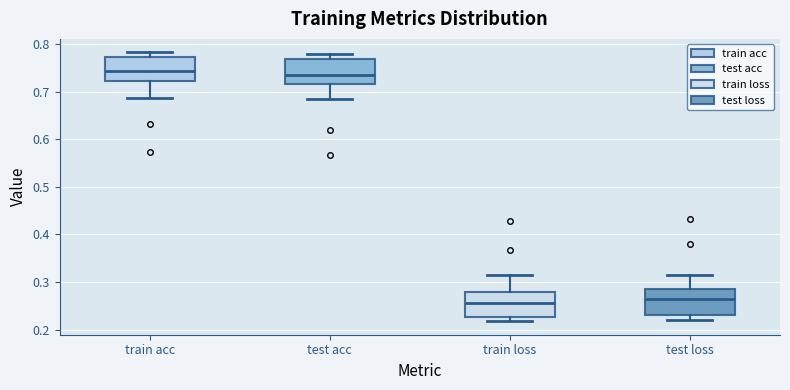

Reading left to right, read every box against the y-axis: the position of its median line, the range the box covers, and the ends of its whiskers. The values are not printed on the chart, so give them approximately, as read against the axis.

train acc: median 0.74, box 0.72 to 0.77, whiskers 0.69 to 0.78
test acc: median 0.74, box 0.72 to 0.77, whiskers 0.69 to 0.78
train loss: median 0.26, box 0.23 to 0.28, whiskers 0.22 to 0.31
test loss: median 0.26, box 0.23 to 0.28, whiskers 0.22 to 0.32